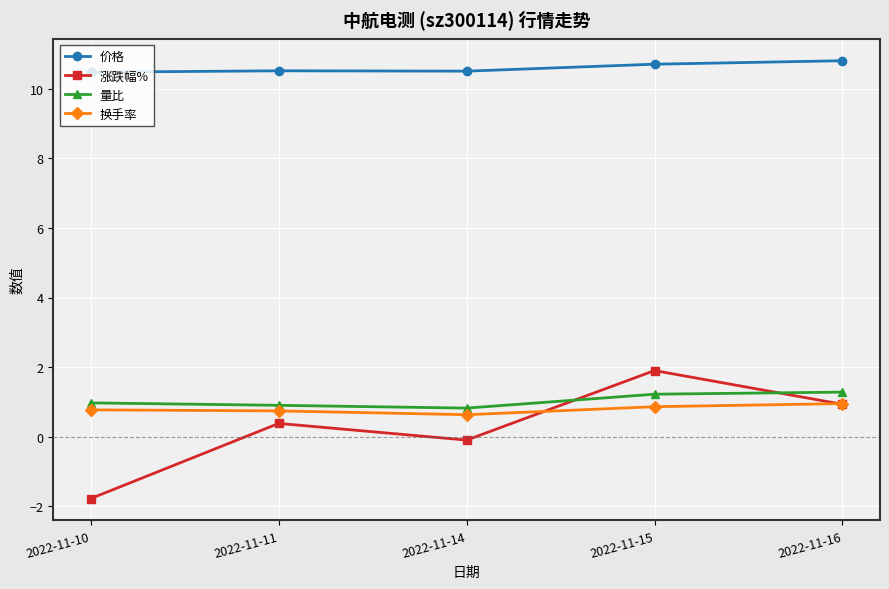

Where is the first local minimum for 涨跌幅%?

2022-11-14